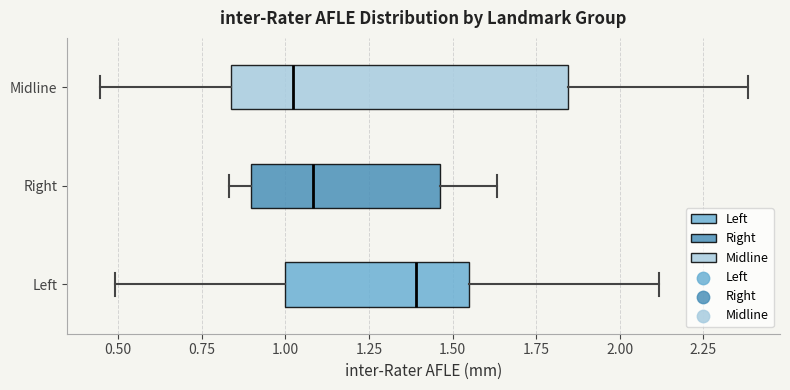

Which box is the widest, from its left edge to its right edge?

Midline